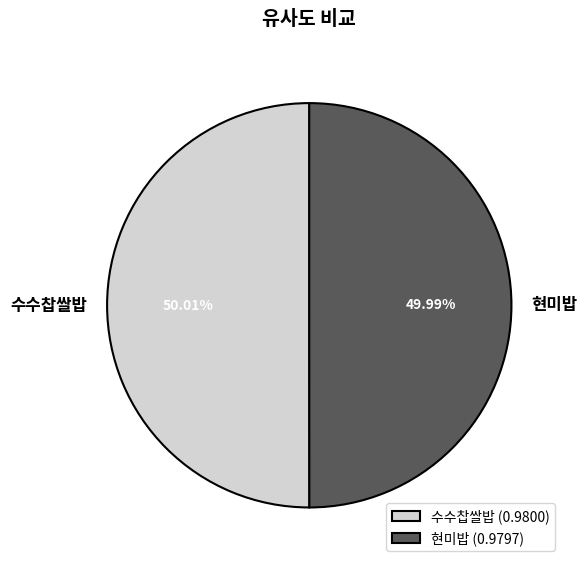

How many slices are in this pie chart?

2